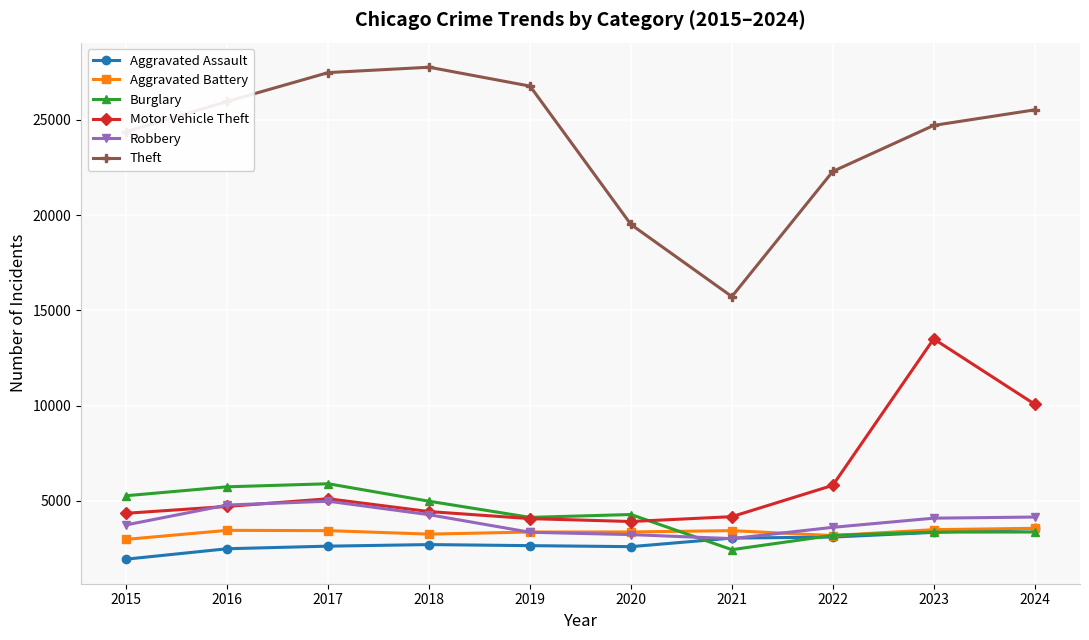

What are all the series names shown in the legend?

Aggravated Assault, Aggravated Battery, Burglary, Motor Vehicle Theft, Robbery, Theft